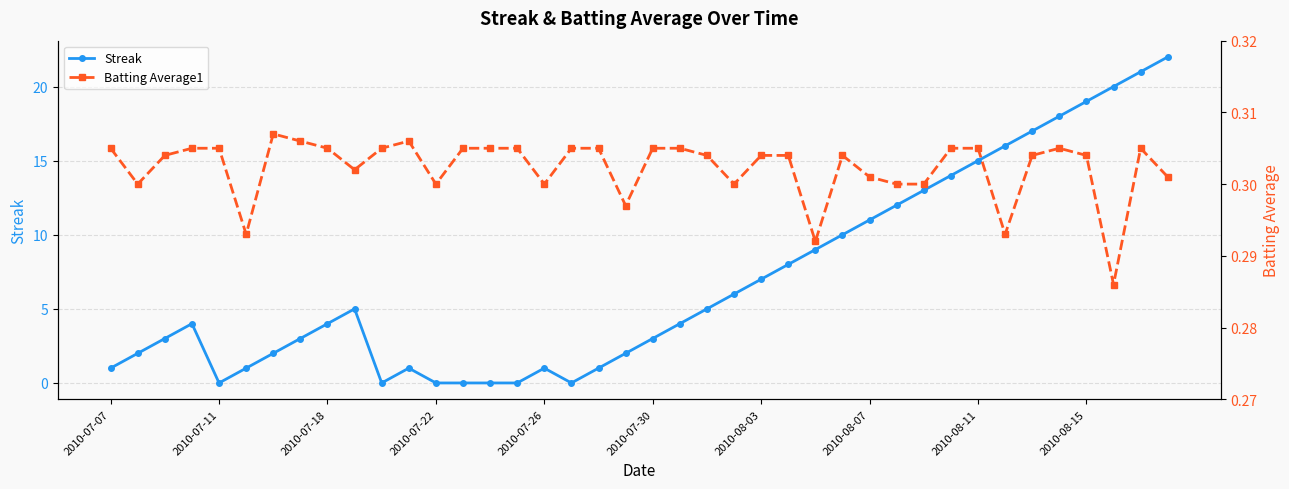

True or false: Streak has more than 2 interior local peaks.

True